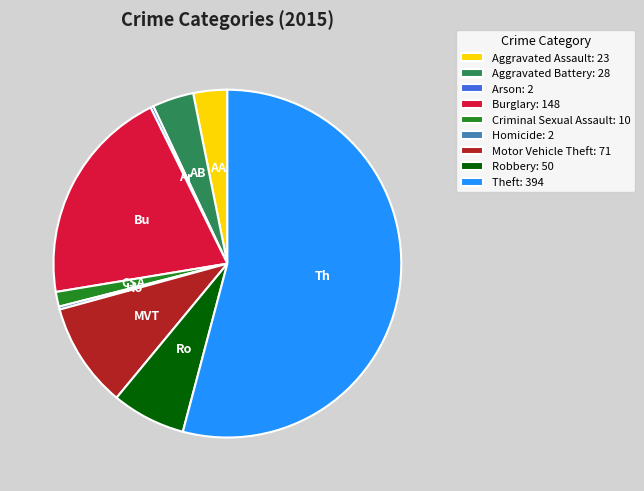

Do Theft: 394 and Burglary: 148 together represent more than half of the pie?

Yes